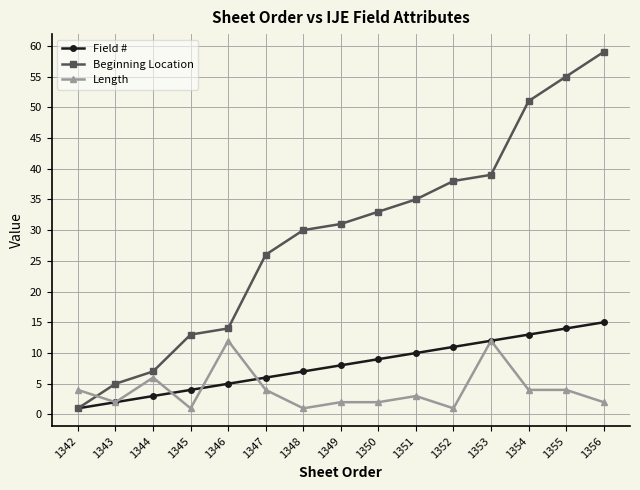

Reading left to right, what are all the values shown in this chart?

Field #: 1	2	3	4	5	6	7	8	9	10	11	12	13	14	15
Beginning Location: 1	5	7	13	14	26	30	31	33	35	38	39	51	55	59
Length: 4	2	6	1	12	4	1	2	2	3	1	12	4	4	2